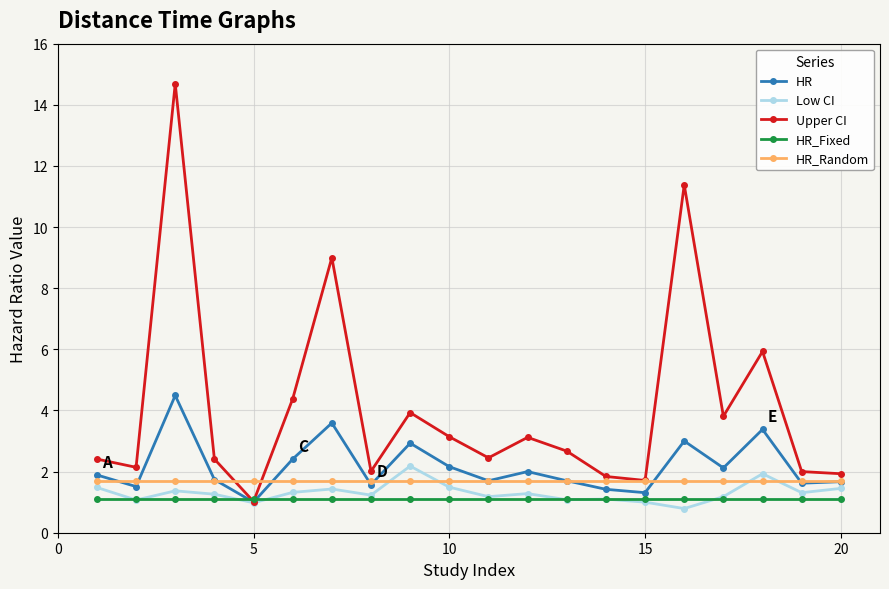

In Upper CI, how many points are lower than both neighbors (excluding endpoints)?

6